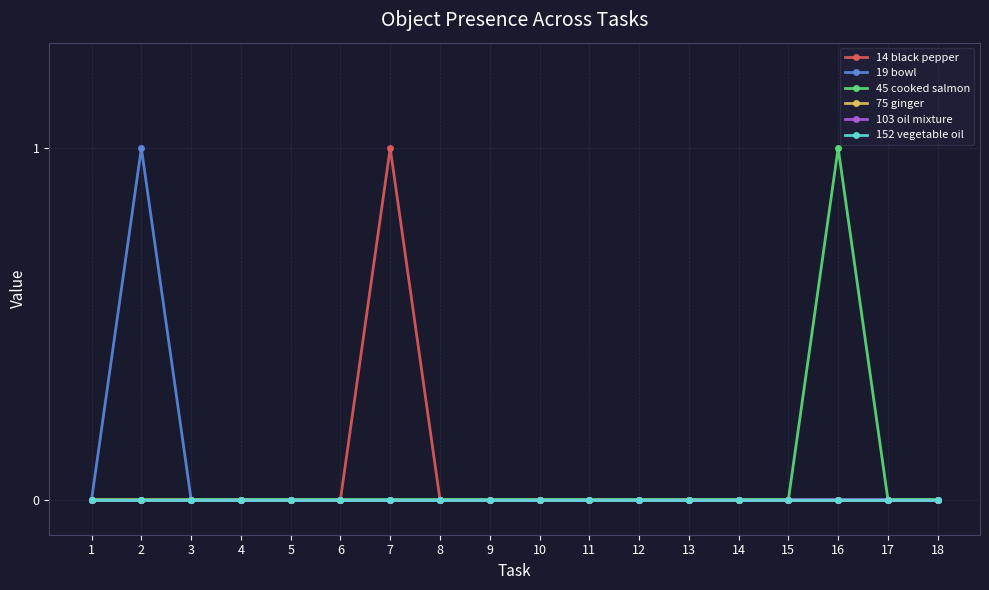

True or false: 75 ginger has a value of 0 at 1.

True